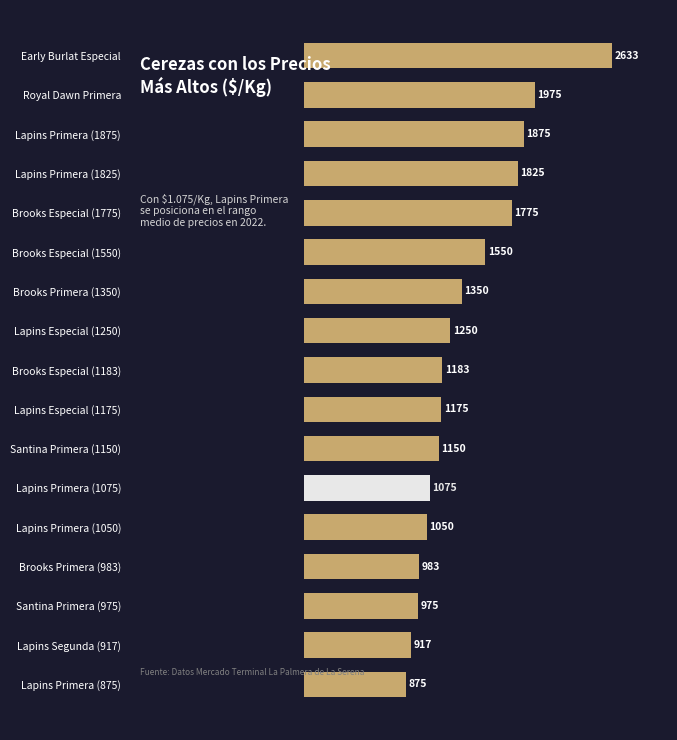

What is the difference between the maximum and minimum values?

1758